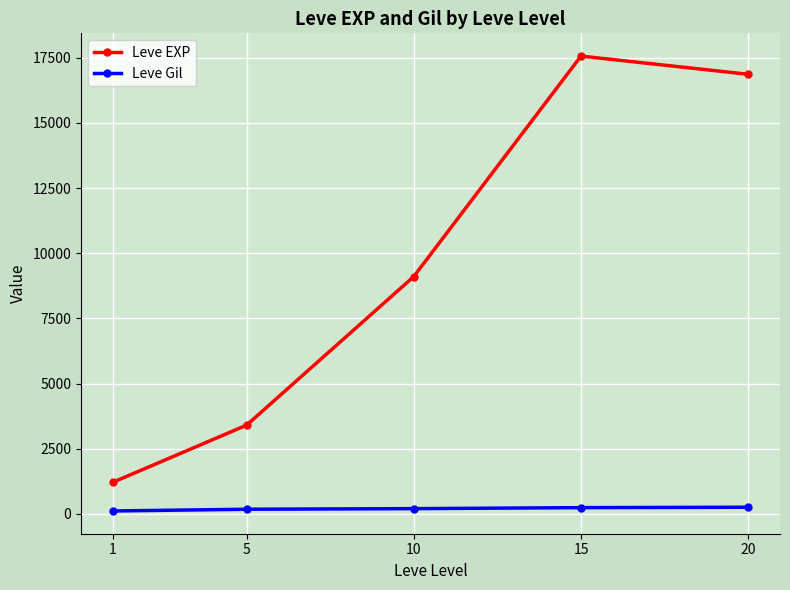

What is the value of the Leve EXP point at the 2nd from the left?

3405.0